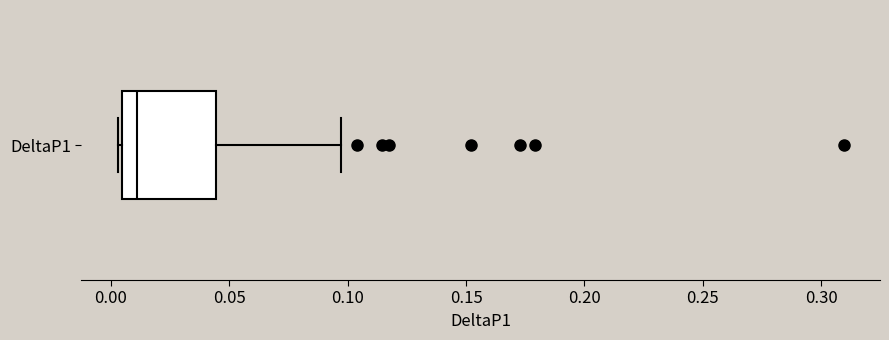

Read this box plot against the x-axis: the position of the median line, the range covered by the box, and the ends of both whiskers. The values are not printed on the chart, so give them approximately, as read against the axis.

median 0.010, box 0.005 to 0.045, whiskers 0.005 (just left of the box's left edge) to 0.095